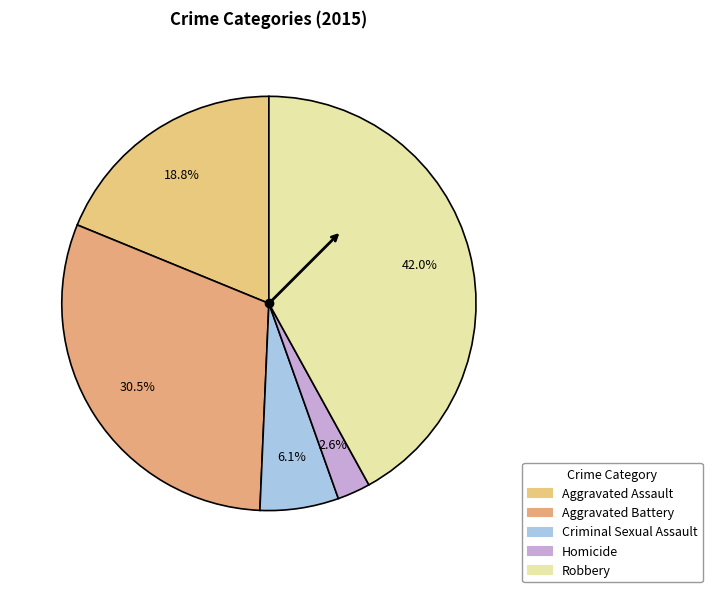

To the nearest percent, what is the difference between the largest and smallest slice percentages?

39%